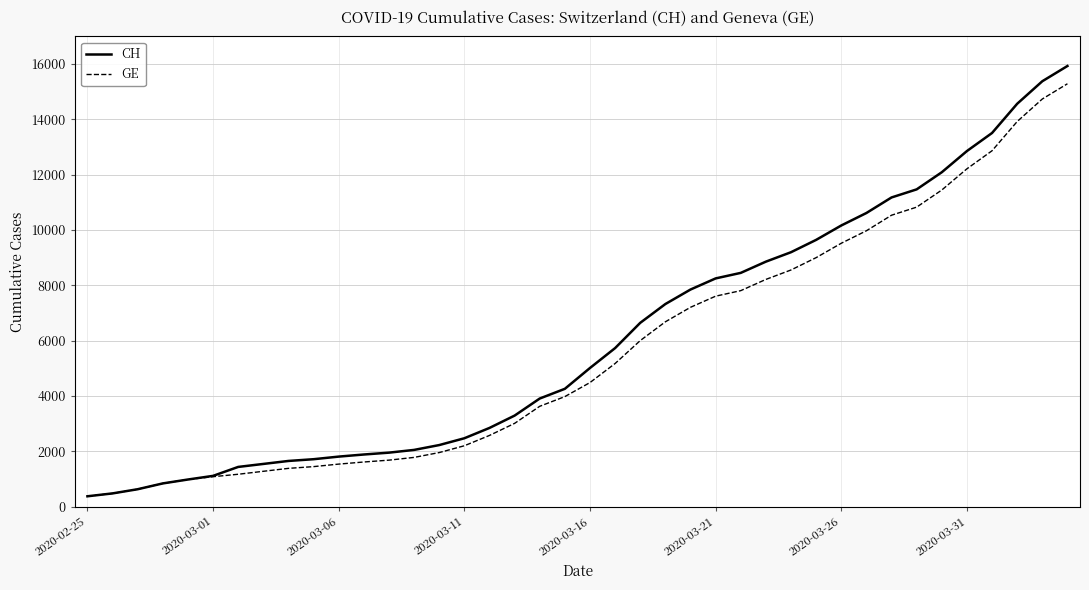

At how many categories does at least one series exceed 1198?

34